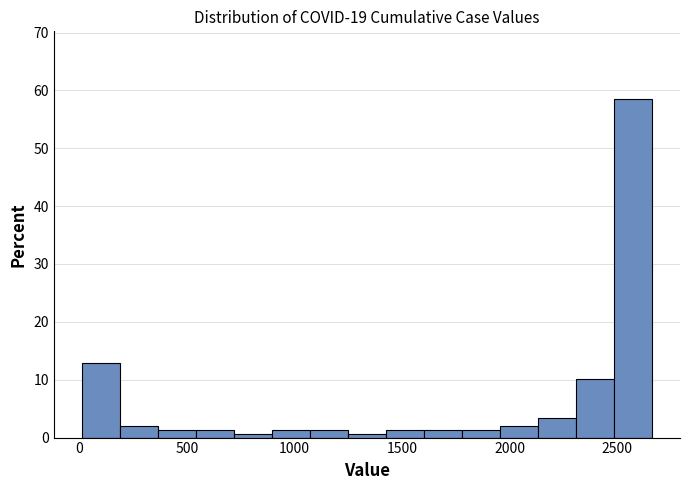

Around what value on the x-axis is the tallest bar? Give the approximate position of its centre, as read against the axis.

2550